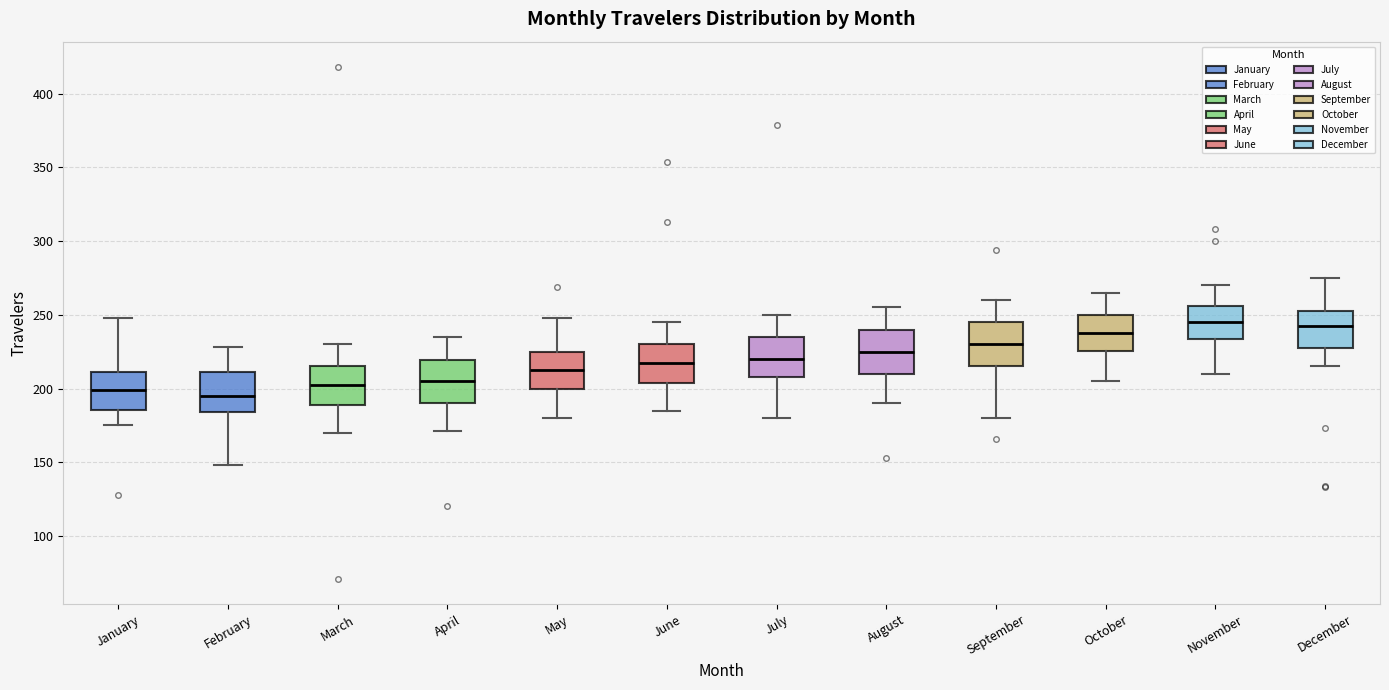

Where does the lower whisker of the box for June end on the y-axis? The values are not printed on the chart, so give them approximately, as read against the axis.

185